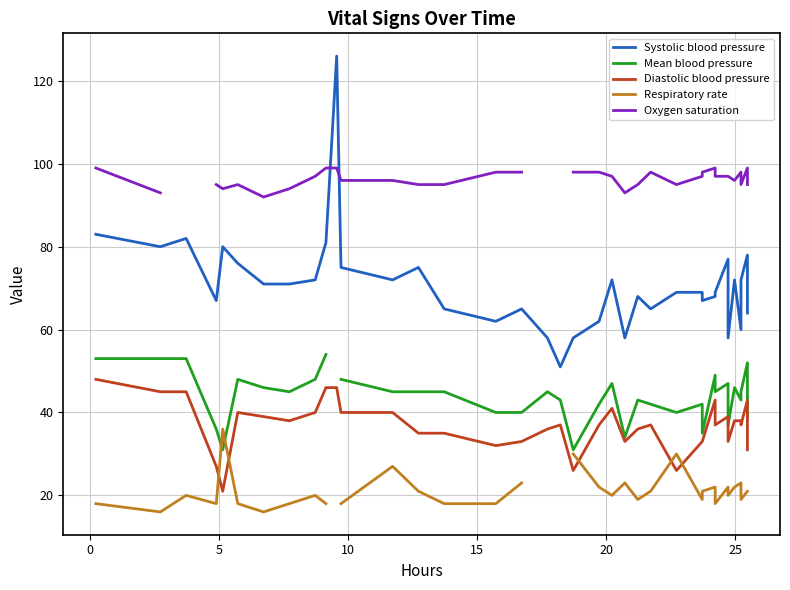

Does the chart have visible grid lines?

Yes